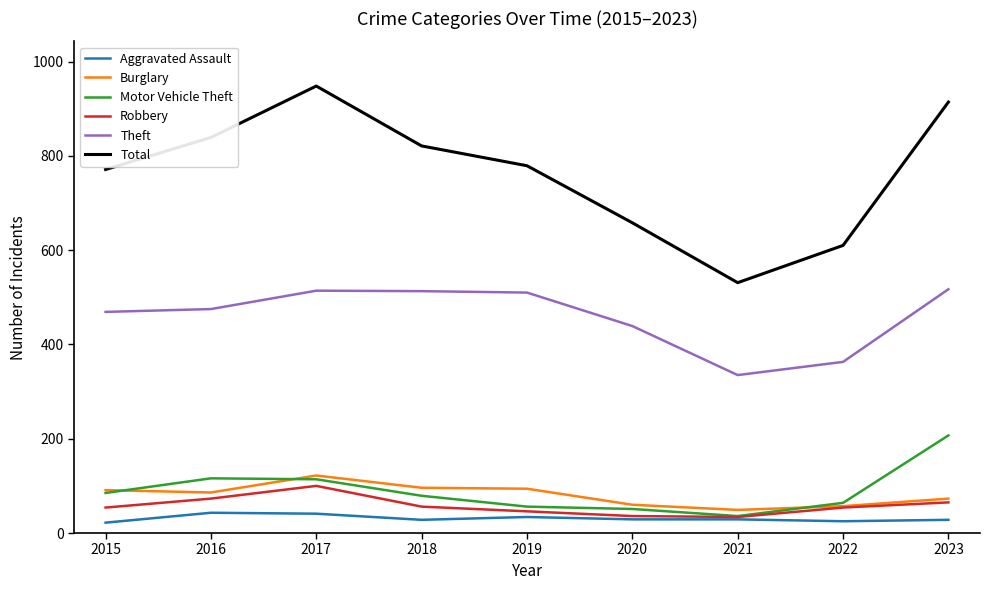

Is it true that Motor Vehicle Theft equals 114 at 2017?

True